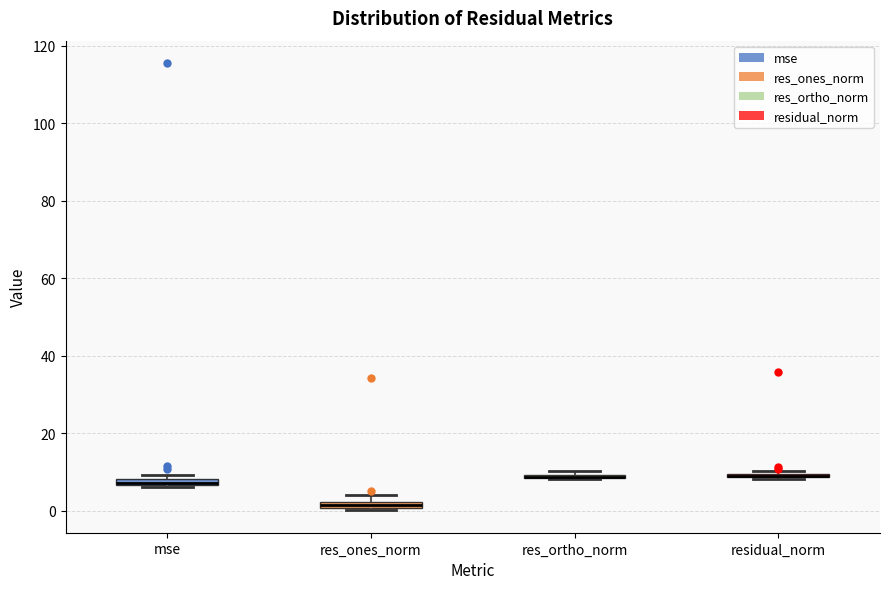

Where is the lower edge of the box for mse on the y-axis? The values are not printed on the chart, so give them approximately, as read against the axis.

6